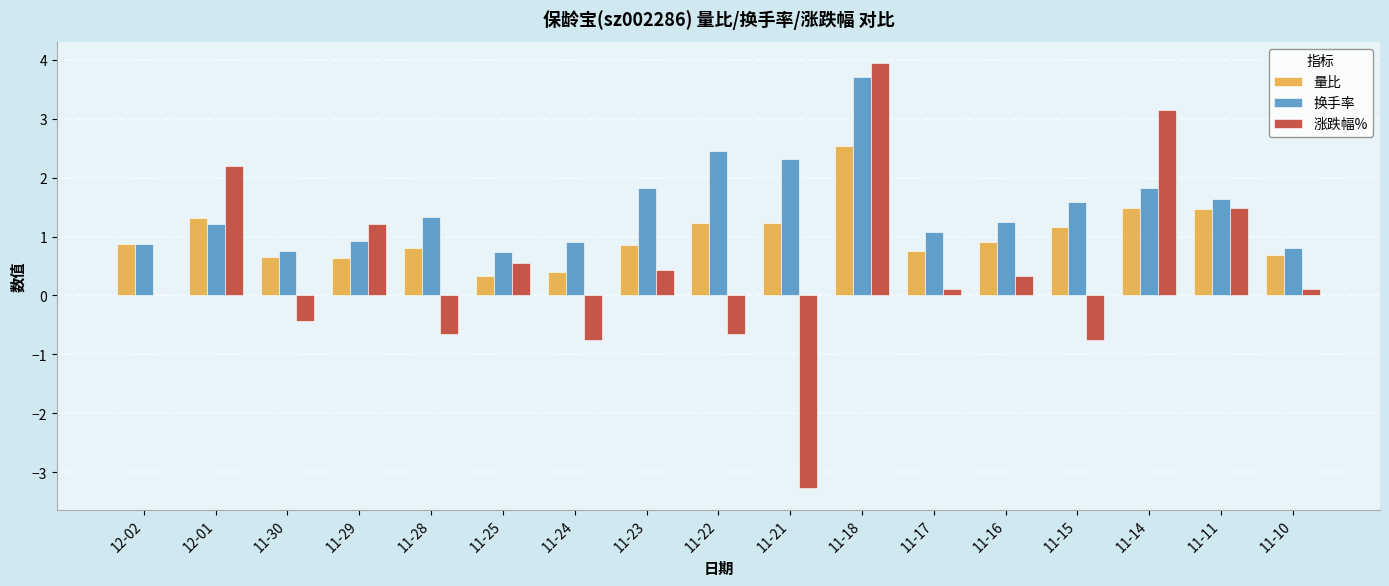

The value of 量比 at 11-22 is 1.2. True or false?

True